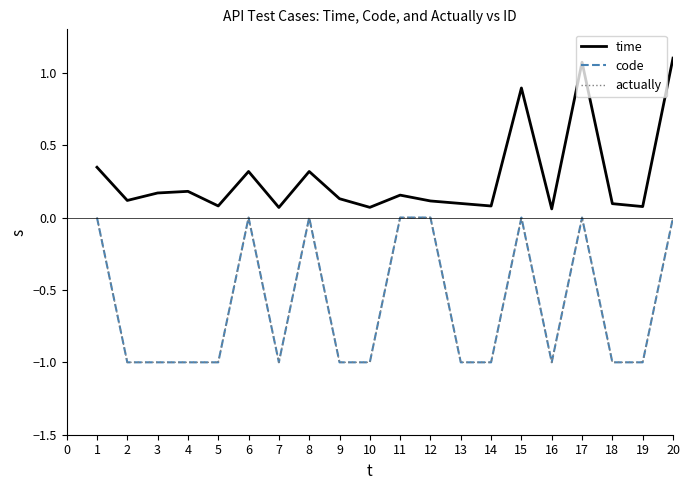

Is this an area chart (filled region under the line)?

No